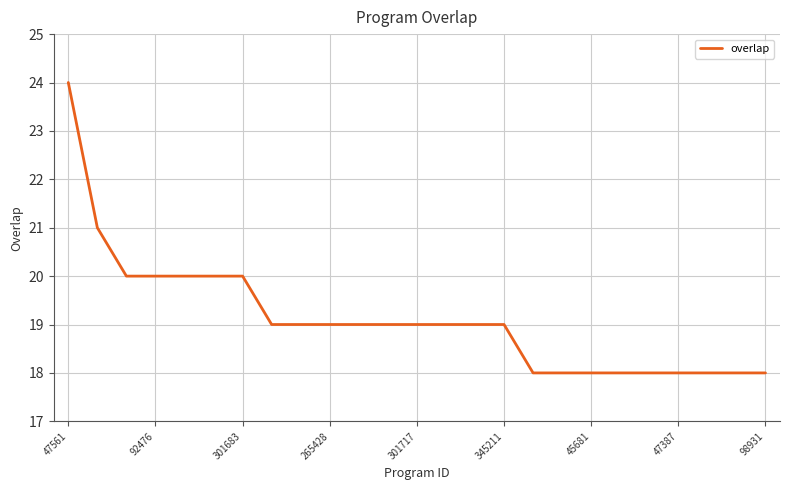

What is the difference between the maximum and minimum values?

6